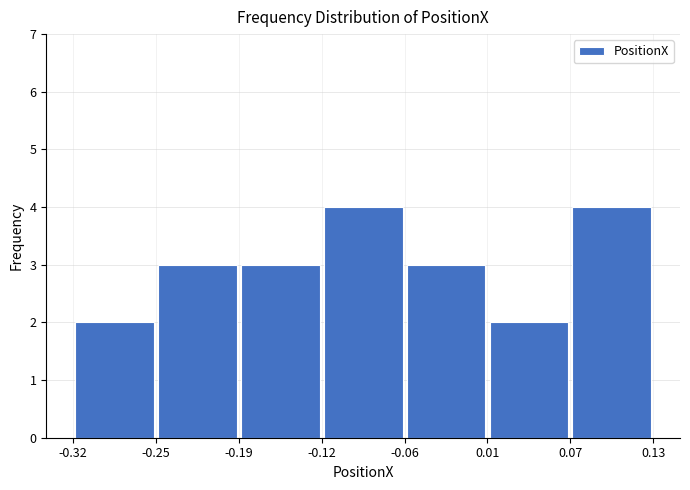

How tall is the bar that spans 0.07 to 0.13 on the x-axis? The values are not printed on the chart, so give them approximately, as read against the axis.

4